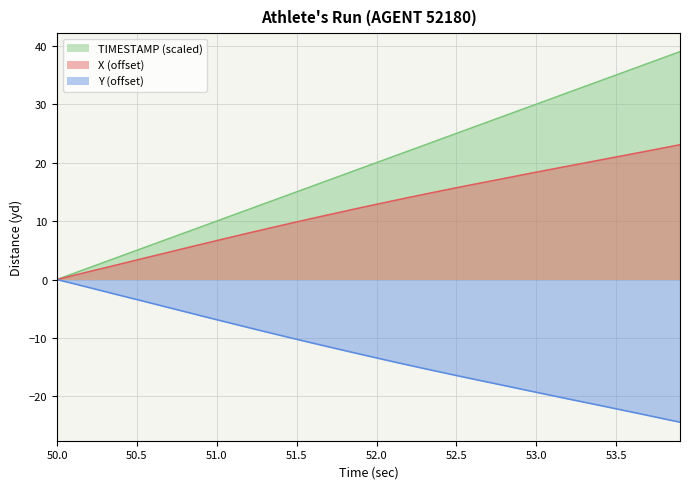

At which category is the sum across all series the highest?

53.9